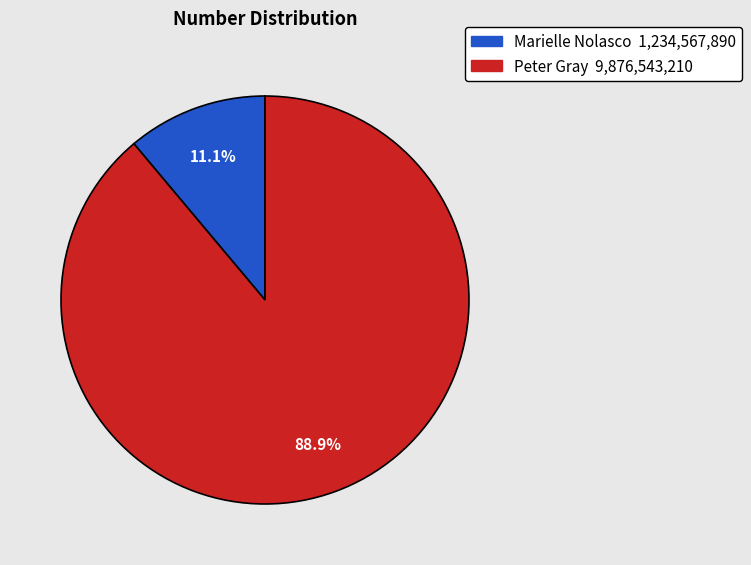

Approximately how many times larger is the value at Marielle Nolasco compared to Peter Gray?

0.1